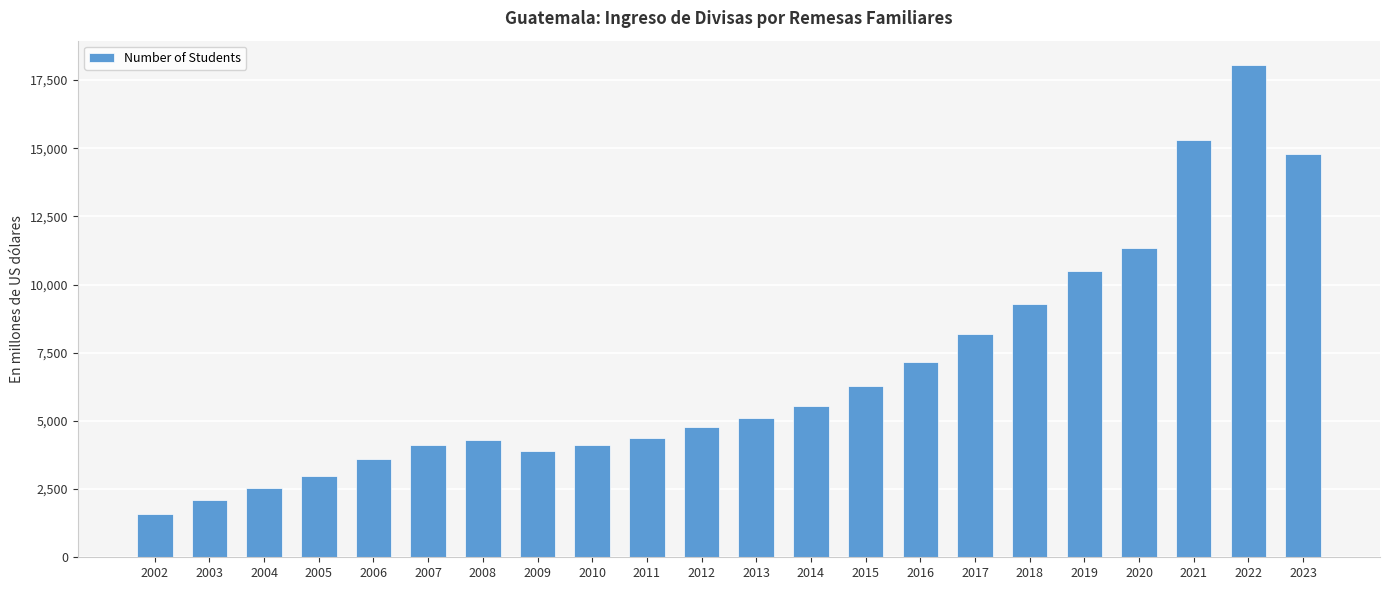

Which category has the lowest value across all series?

2002